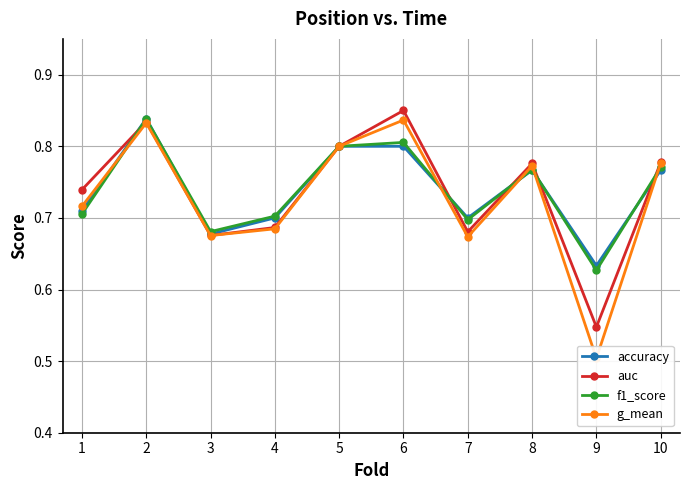

What is the value of the f1_score point at the 5th from the left?

0.8